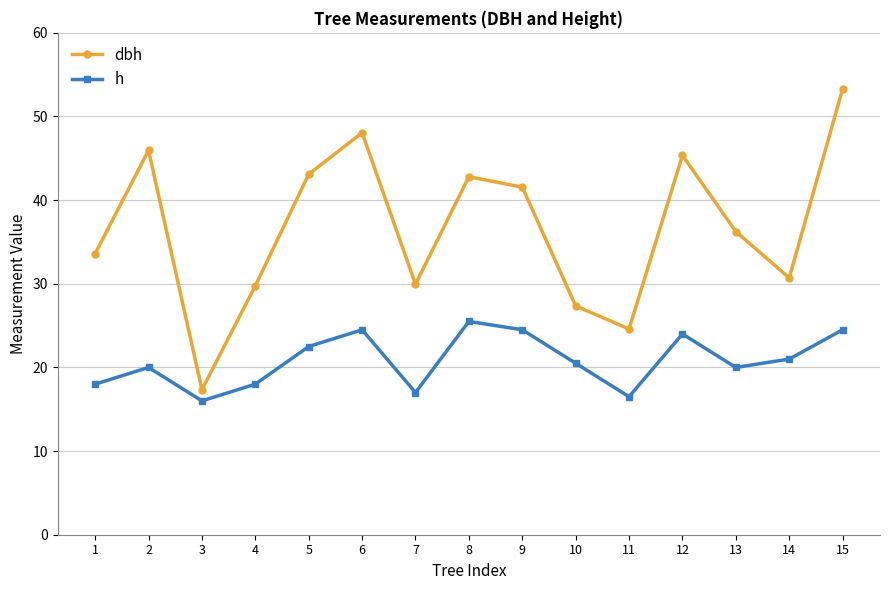

Is the value of dbh at 11 greater than the value of h at 12?

Yes